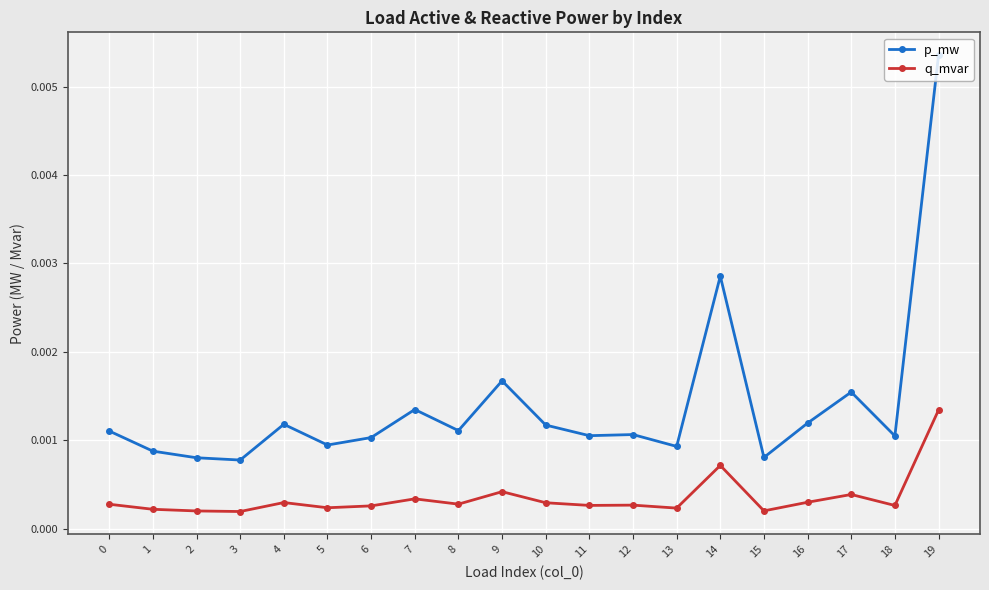

What are all the series names shown in the legend?

p_mw, q_mvar